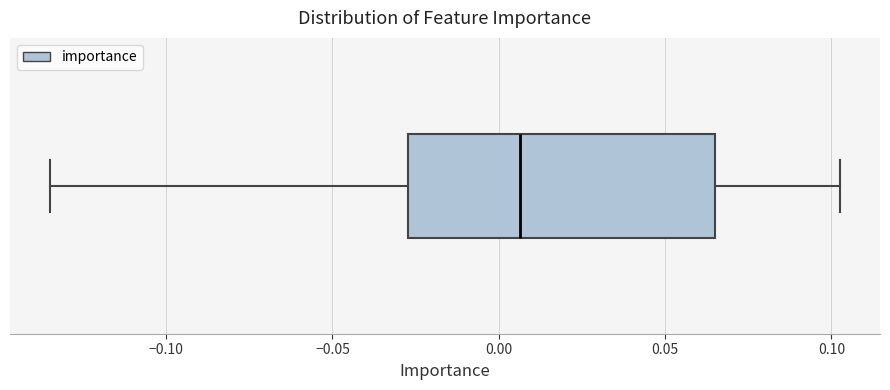

Read this box plot against the x-axis: the position of the median line, the range covered by the box, and the ends of both whiskers. The values are not printed on the chart, so give them approximately, as read against the axis.

median 0.005, box -0.025 to 0.065, whiskers -0.135 to 0.105